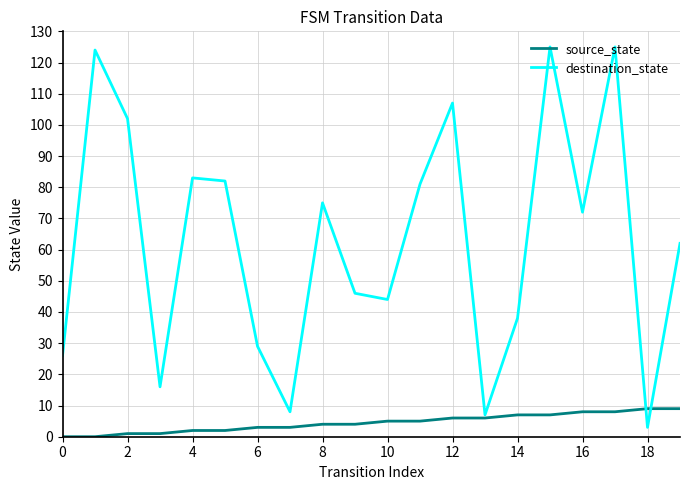

What is the maximum value for destination_state?

125